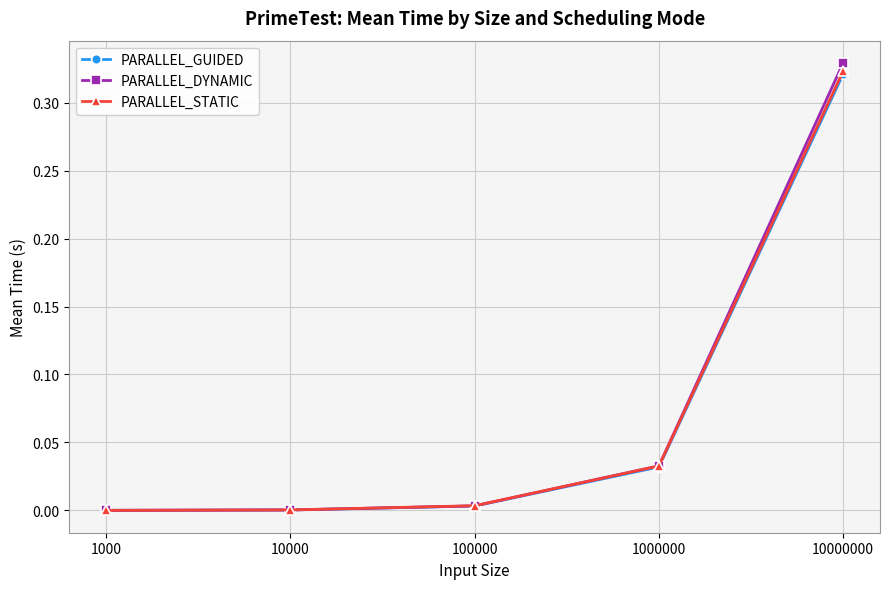

At which category is the sum across all series the highest?

10000000